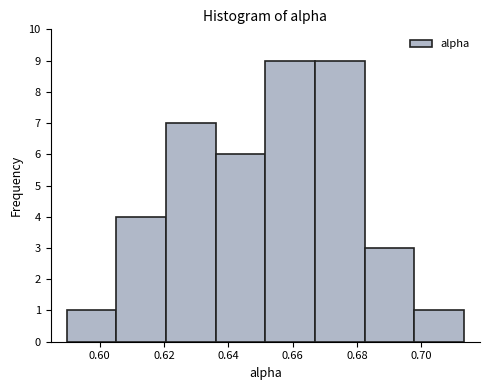

Reading left to right, list every bar in this chart as the range it spans on the x-axis followed by its height. Neither the bar edges nor the heights are printed on the chart, so give them approximately, as read against the axes.

0.590 to 0.606: 1
0.606 to 0.620: 4
0.620 to 0.636: 7
0.636 to 0.652: 6
0.652 to 0.666: 9
0.666 to 0.682: 9
0.682 to 0.698: 3
0.698 to 0.714: 1